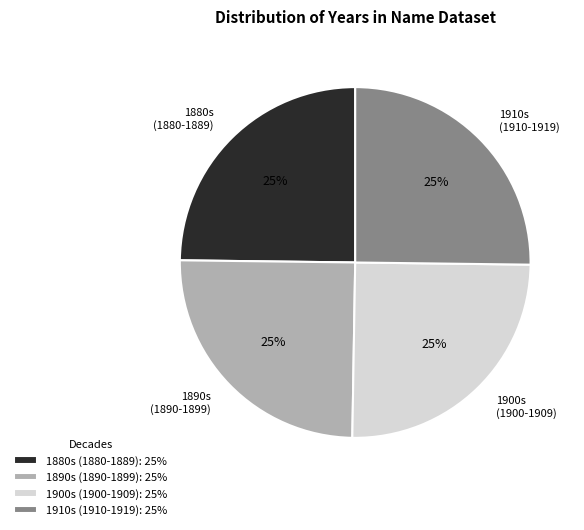

Approximately how many times larger is the value at 1890s (1890-1899): 25% compared to 1880s (1880-1889): 25%?

1.0